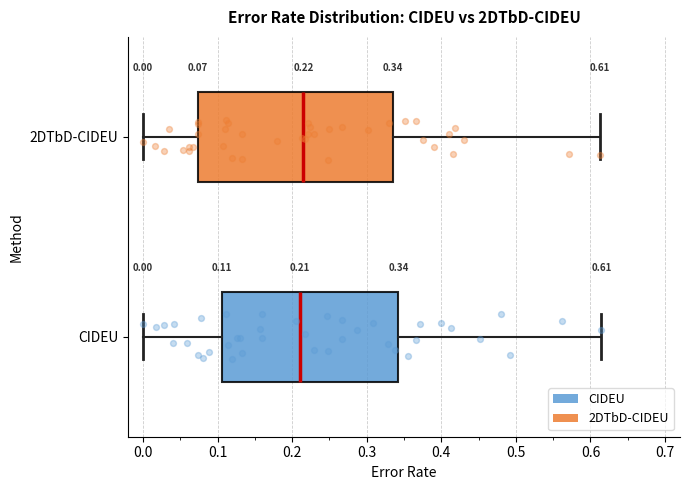

Comparing the boxes themselves (not the whiskers), which one is the widest?

2DTbD-CIDEU